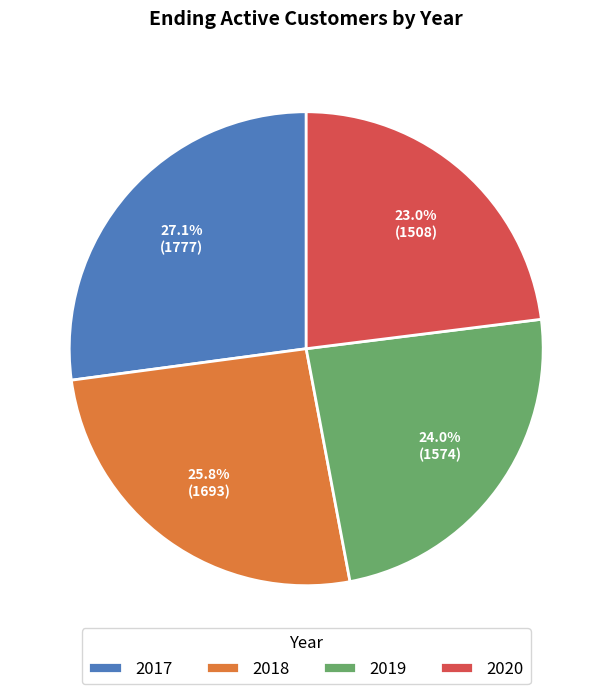

How many slices are in this pie chart?

4